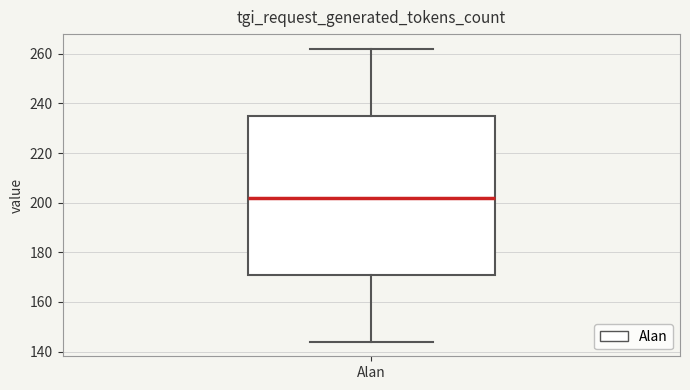

Read this box plot against the y-axis: the position of the median line, the range covered by the box, and the ends of both whiskers. The values are not printed on the chart, so give them approximately, as read against the axis.

median 202, box 172 to 236, whiskers 144 to 262